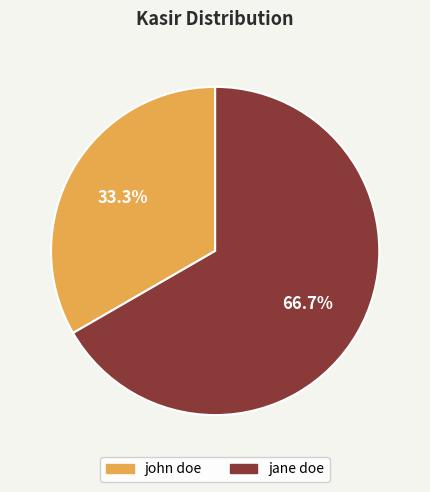

To the nearest percent, what is the average slice percentage?

50%